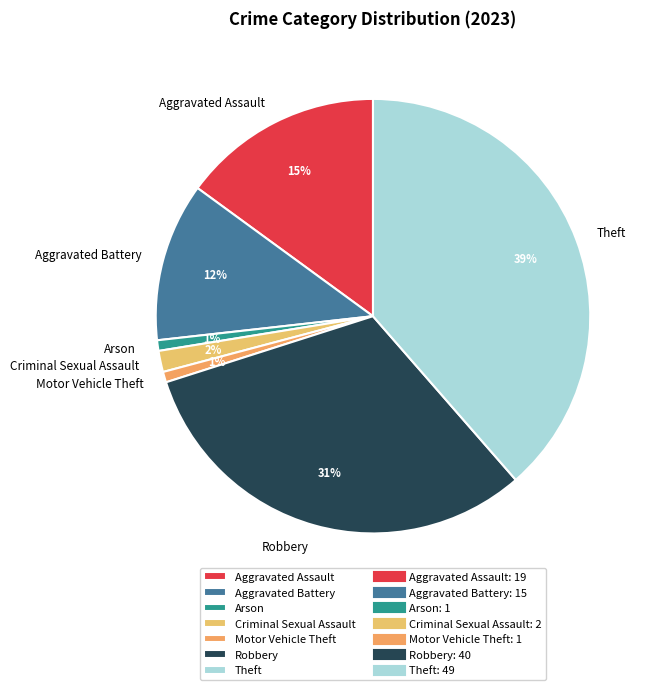

True or false: Robbery accounts for 40% of the total.

False